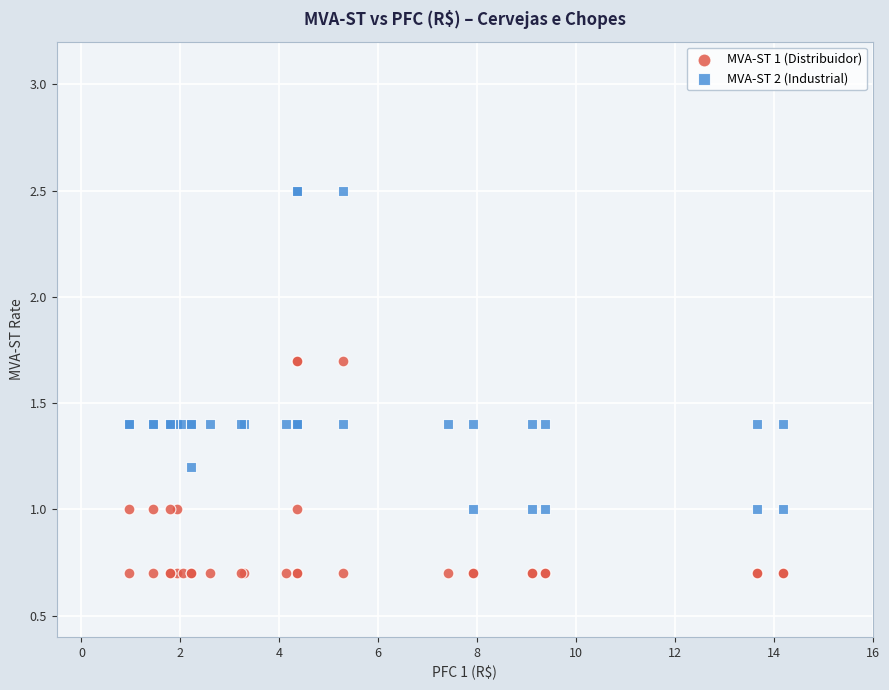

What is the X range (max minus min) for the scatter plot?

13.2